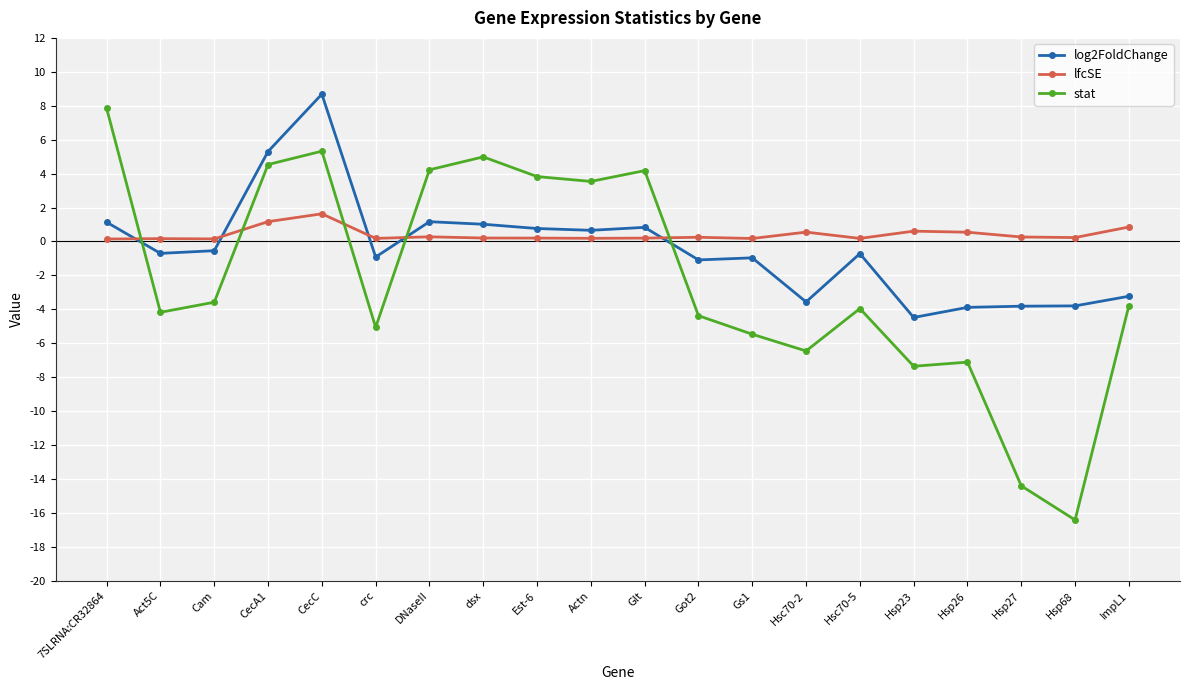

How many negative values does the stat series have?

12